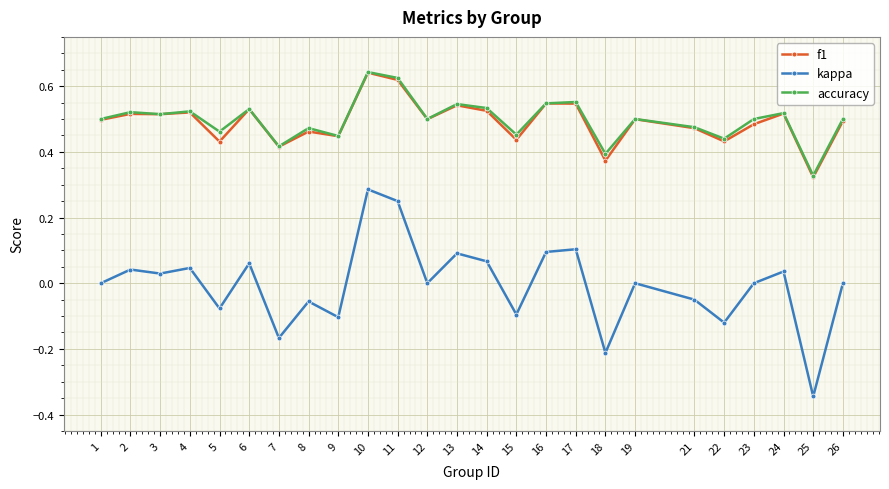

Does the chart display data point markers on the line(s)?

Yes